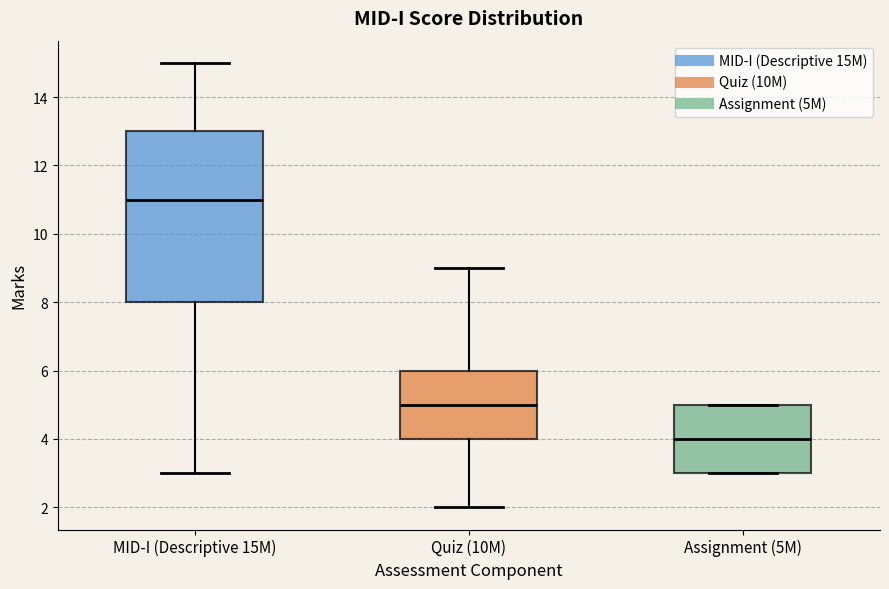

Comparing the boxes themselves (not the whiskers), which one is the tallest?

MID-I (Descriptive 15M)